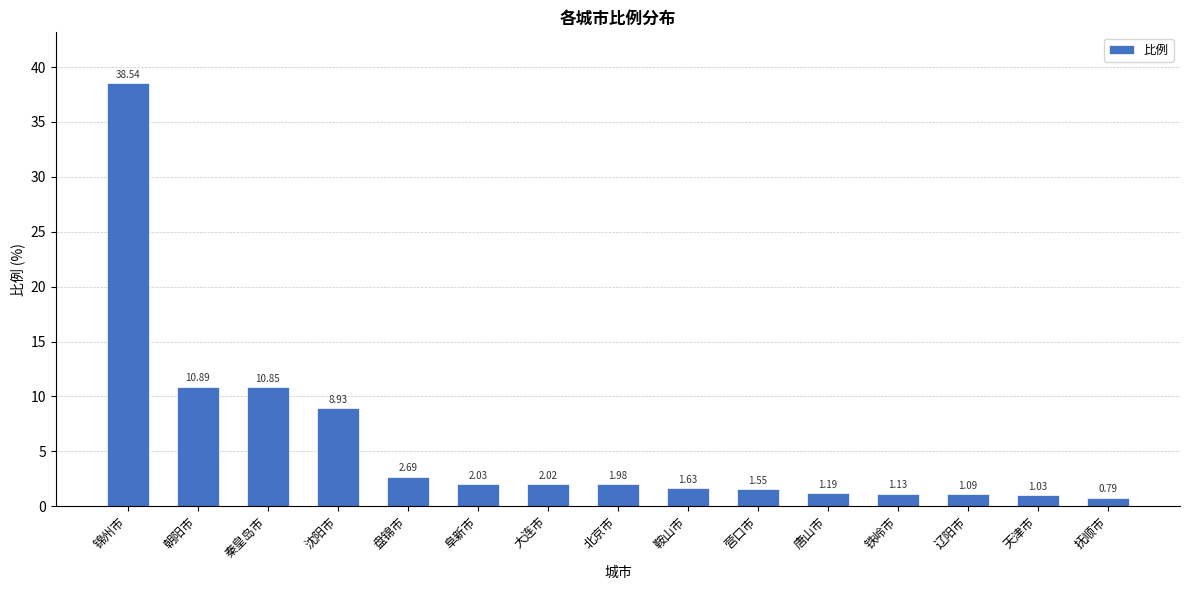

True or false: the data shows 19.8 at 锦州市.

False